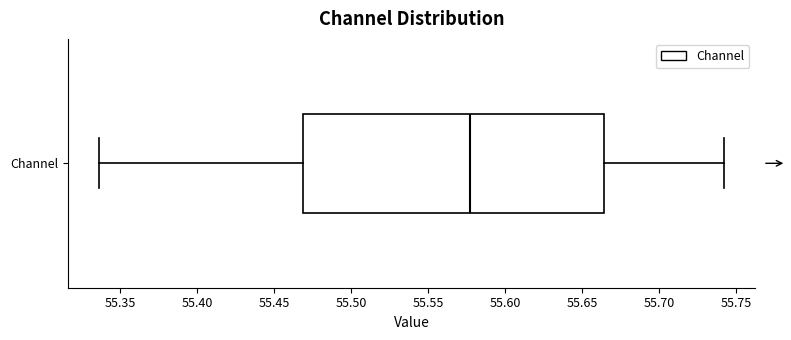

Where is the left edge of the box for Channel on the x-axis? The values are not printed on the chart, so give them approximately, as read against the axis.

55.470